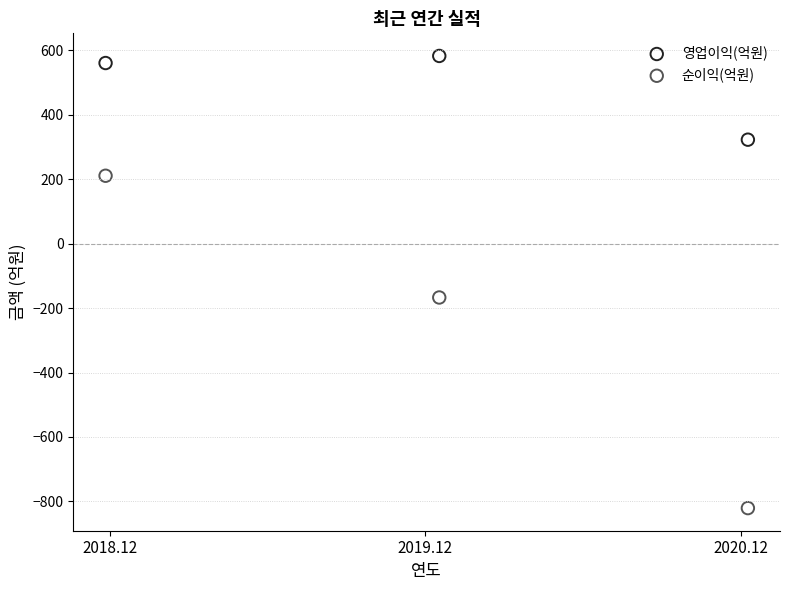

Which series reaches the minimum Y coordinate?

순이익(억원)